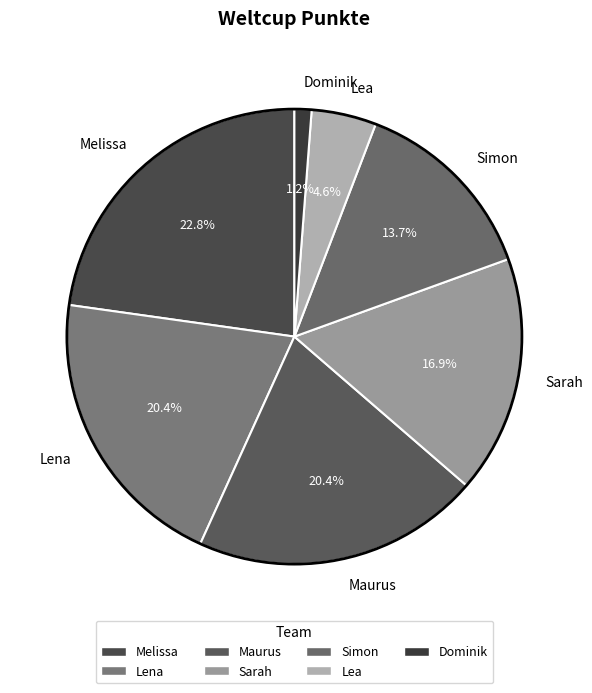

Does Maurus represent more than half of the total?

No